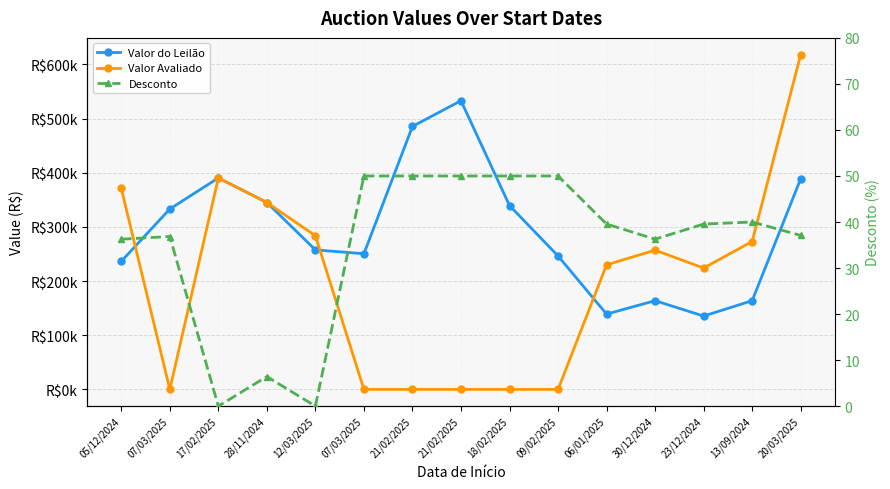

Reading left to right, what are all the values shown in this chart?

Valor do Leilão: 236443.6	333000.0	390351.2	345000.0	257572.8	250465.4	485485.0	532950.0	339349.9	246343.3	139015.1	163789.8	135388.6	163800.0	388800.0
Valor Avaliado: 371000.0	0.0	390351.2	345000.0	283657.2	0.0	0.0	0.0	0.0	0.0	230000.0	257000.0	224000.0	273000.0	618000.0
Desconto: 36.3	36.9	0.0	6.4	0.0	50.0	50.0	50.0	50.0	50.0	39.6	36.3	39.6	40.0	37.1